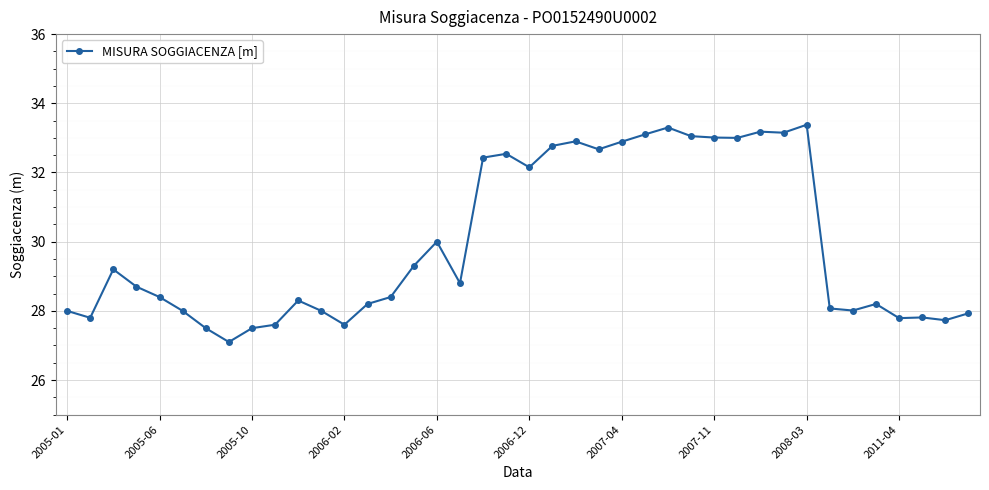

What is the difference between the maximum and second lowest values?

5.9